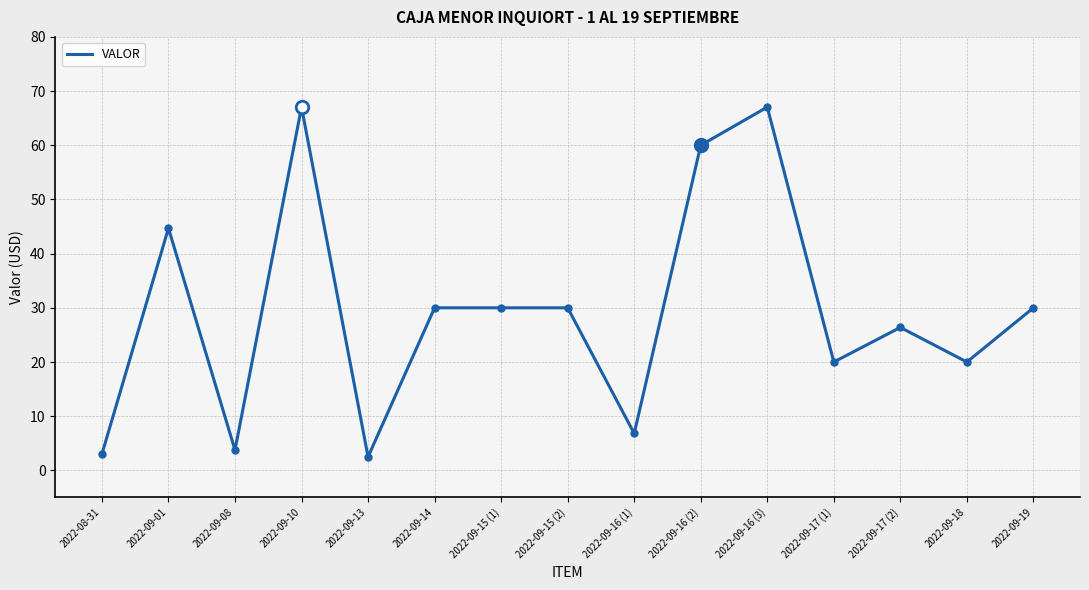

What is the change in value from 2022-09-08 to 2022-09-10?

+63.3